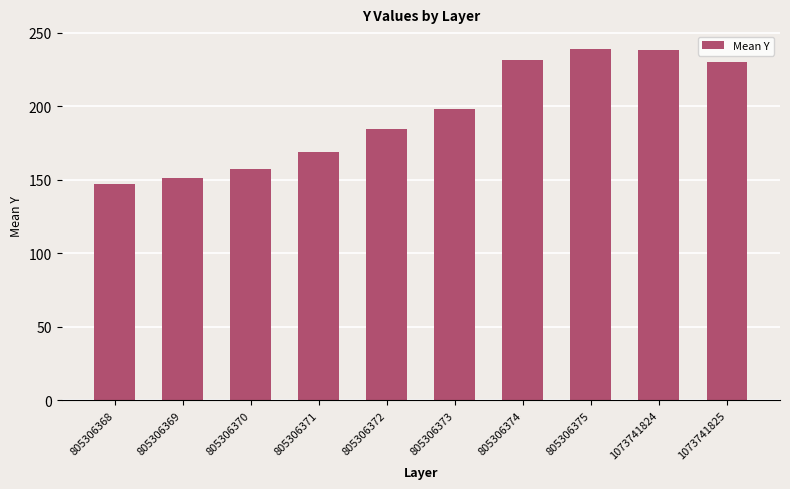

True or false: the data shows 230.0 at 1073741825.

True